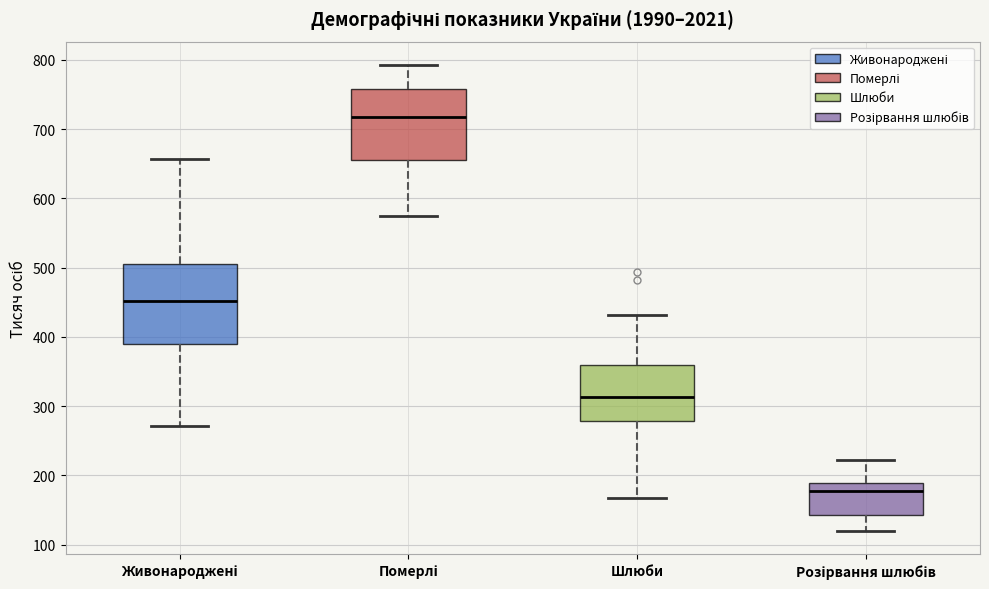

Reading left to right, read every box against the y-axis: the position of its median line, the range the box covers, and the ends of its whiskers. The values are not printed on the chart, so give them approximately, as read against the axis.

Живонароджені: median 450, box 390 to 510, whiskers 270 to 660
Померлі: median 720, box 650 to 760, whiskers 570 to 790
Шлюби: median 310, box 280 to 360, whiskers 170 to 430
Розірвання шлюбів: median 180, box 140 to 190, whiskers 120 to 220